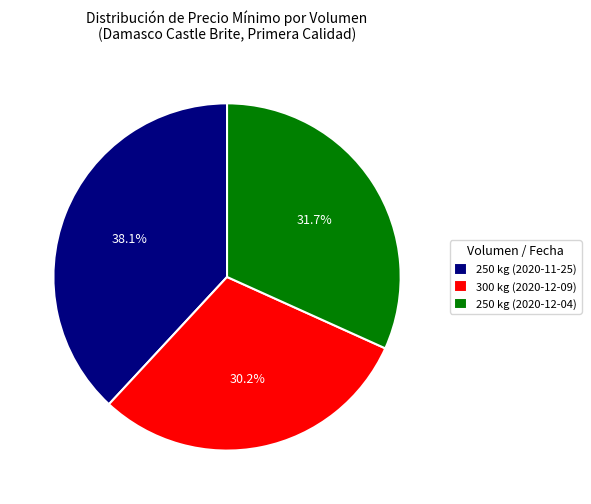

Which category has the biggest portion of the pie?

250 kg (2020-11-25)